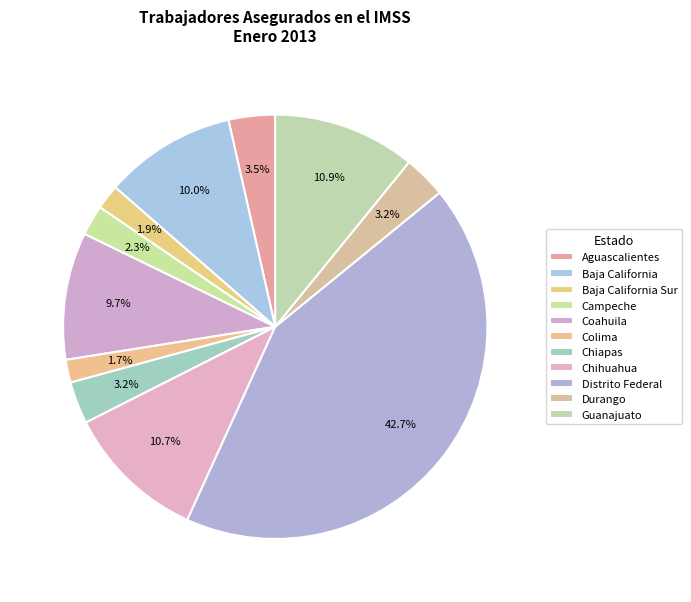

Which category has the smallest portion of the pie?

Colima